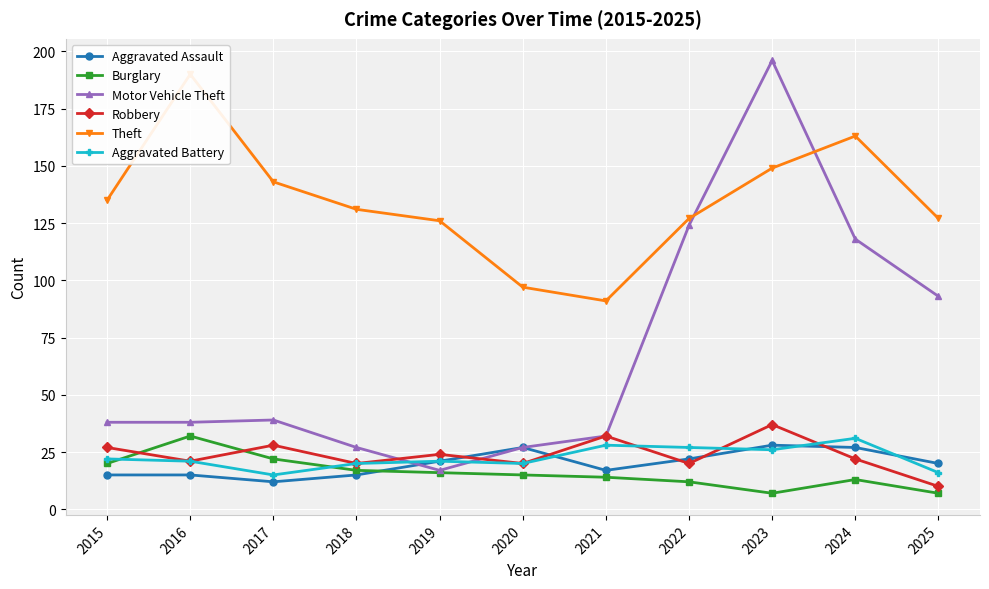

Which series has the largest total across all categories?

Theft